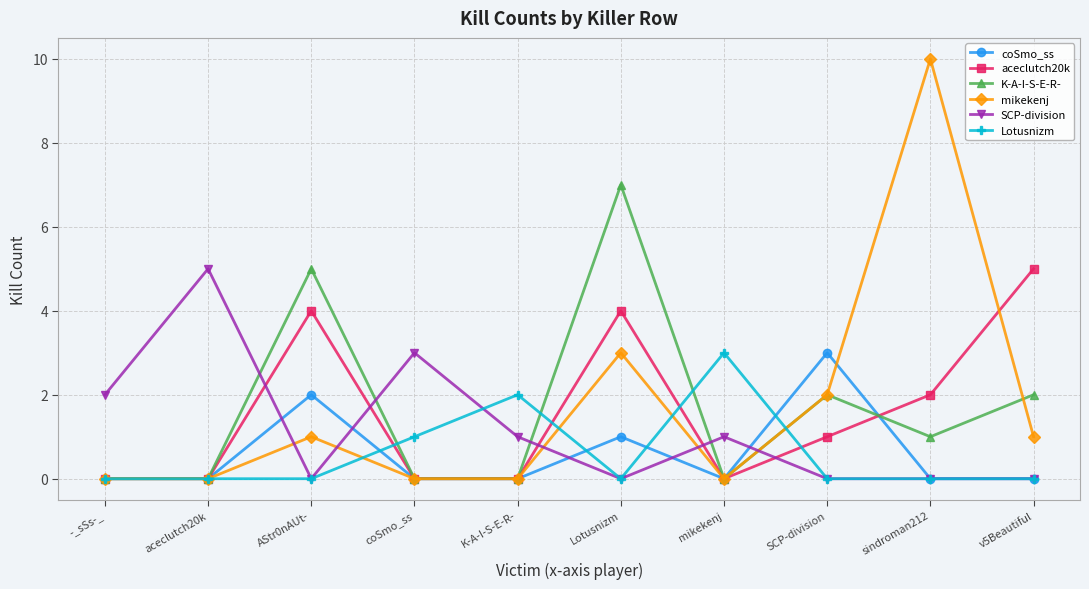

Where is the first local maximum for coSmo_ss?

AStr0nAUt-